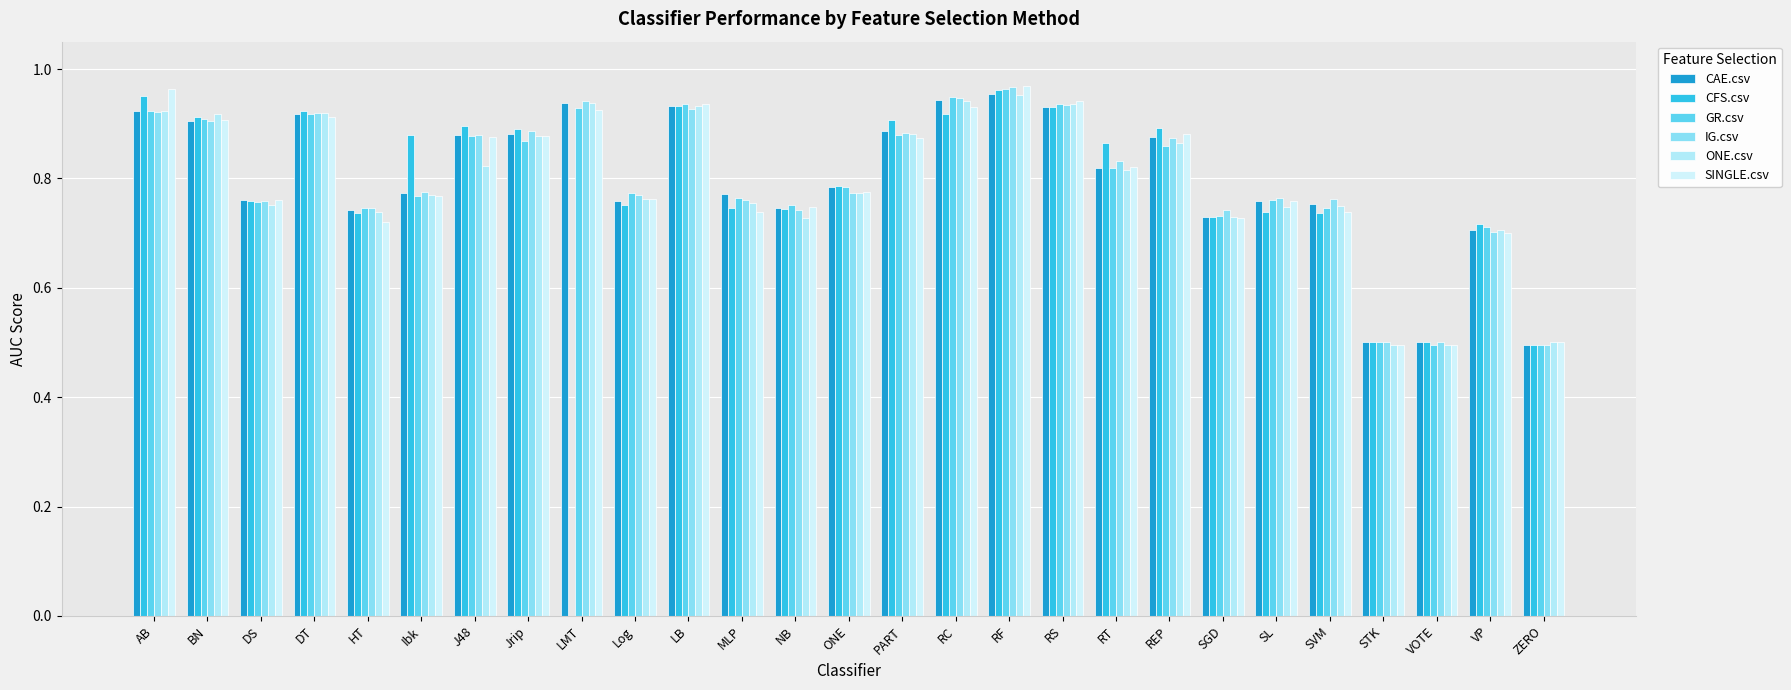

Rank the series at ZERO from lowest to highest value.

CAE.csv, CFS.csv, GR.csv, IG.csv, ONE.csv, SINGLE.csv